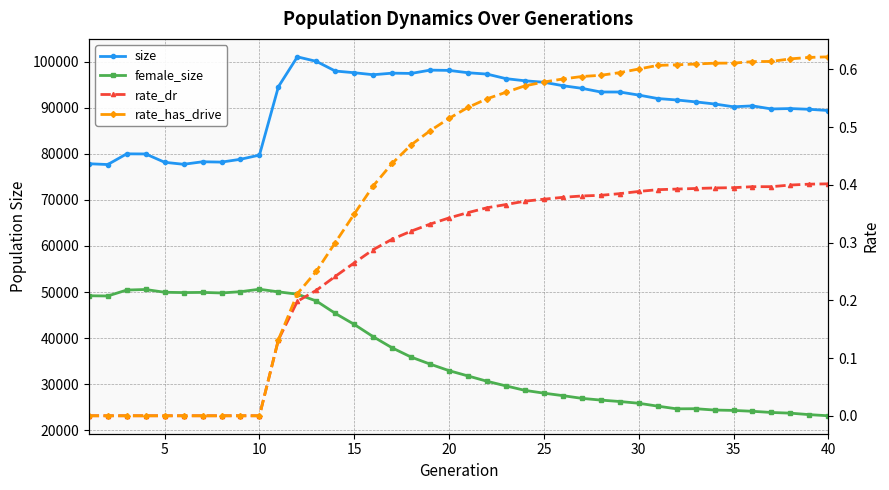

How many lines are shown in the chart?

4